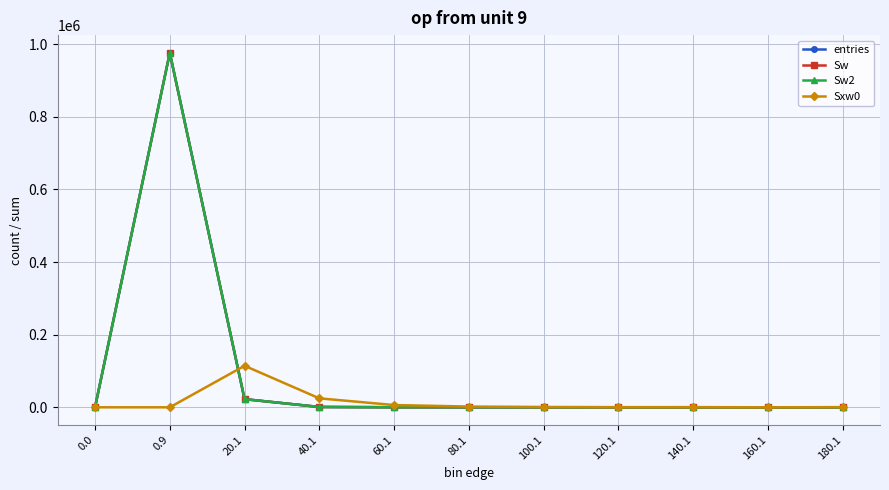

Does the chart have visible grid lines?

Yes